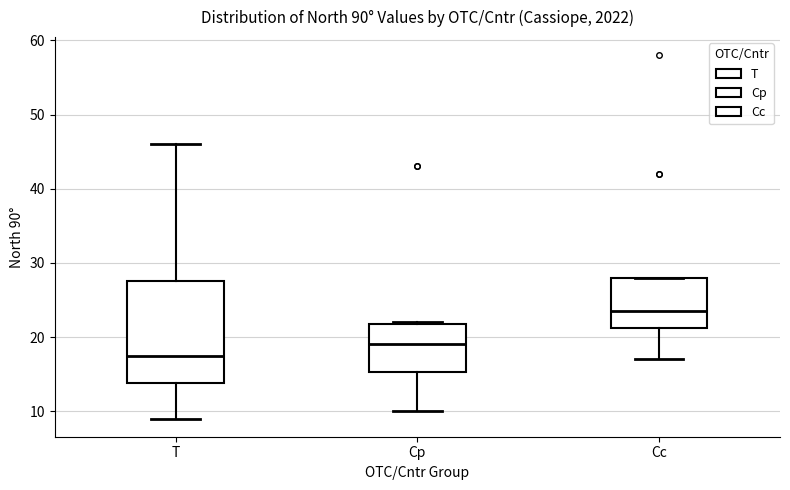

Comparing the boxes themselves (not the whiskers), which one is the tallest?

T